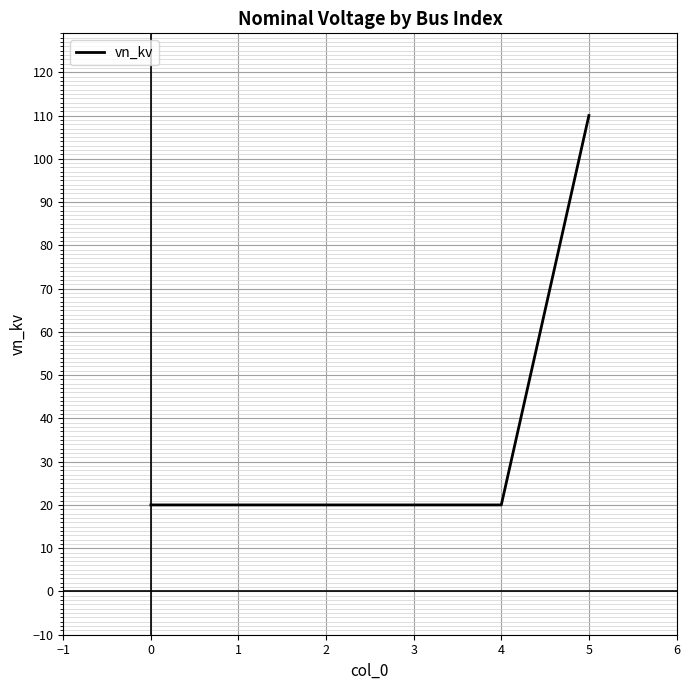

Approximately how many times larger is the value at 2 compared to 4?

1.0